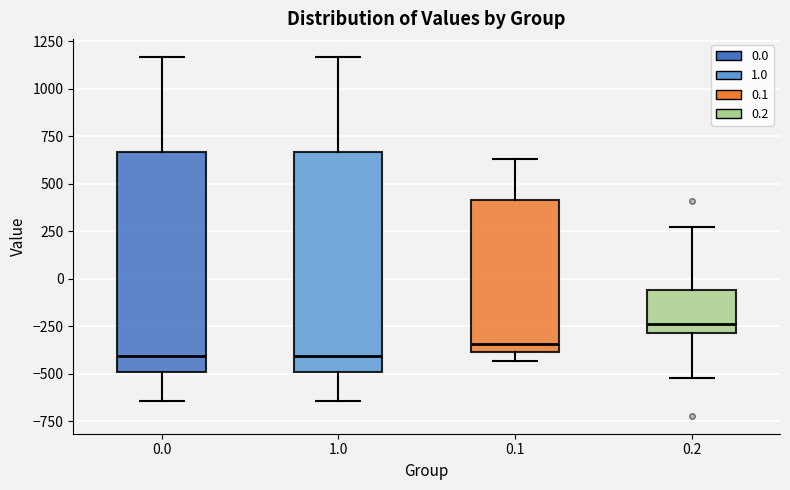

Where is the lower edge of the box at x = 1.0 on the y-axis? The values are not printed on the chart, so give them approximately, as read against the axis.

-500